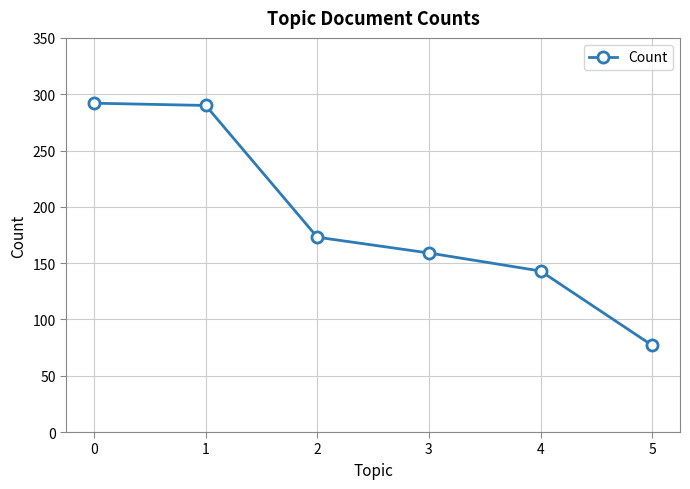

What is the sum of the values at 3 and 5?

236